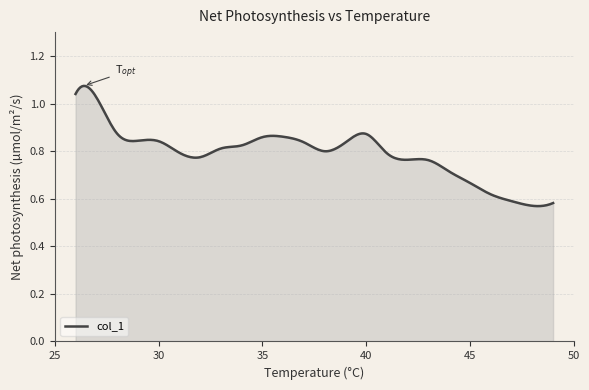

What is the difference between the maximum and minimum values?

0.5